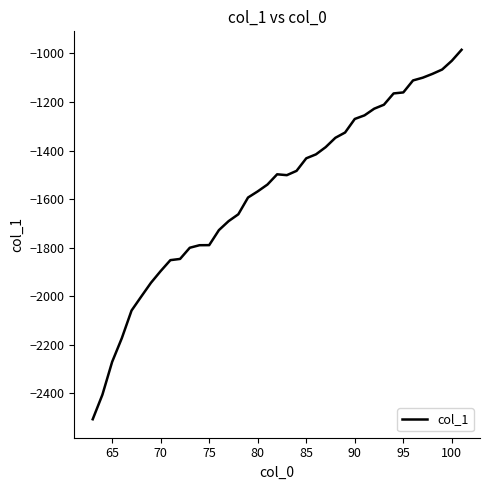

What is the maximum value shown in the chart?

-984.8